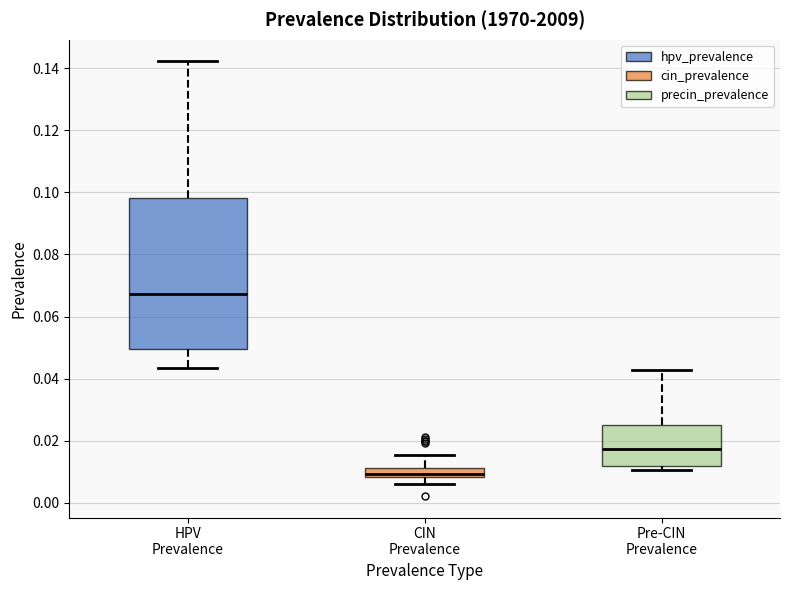

Which box is the tallest, from its lower edge to its upper edge?

HPV Prevalence